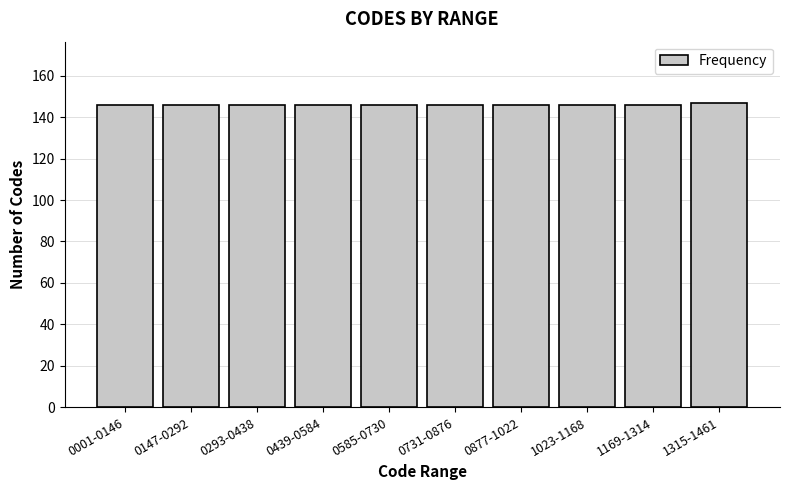

Reading left to right, list all the values displayed in this chart.

0001-0146=146	0147-0292=146	0293-0438=146	0439-0584=146	0585-0730=146	0731-0876=146	0877-1022=146	1023-1168=146	1169-1314=146	1315-1461=147